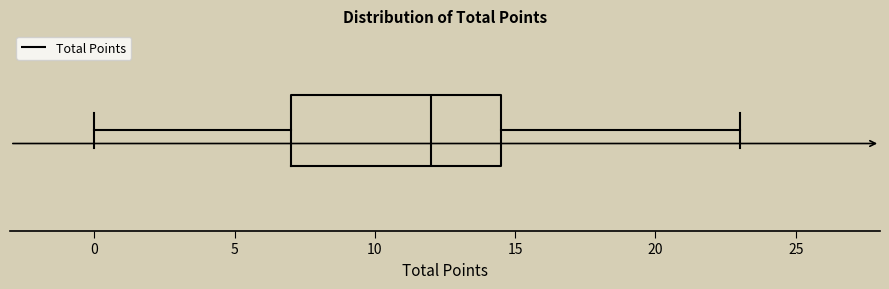

Transcribe this box plot: give where the median line is, the range the box spans, and where the two whiskers end, as read against the x-axis. The values are not printed on the chart, so give them approximately, as read against the axis.

median 12.0, box 7.0 to 14.5, whiskers 0.0 to 23.0